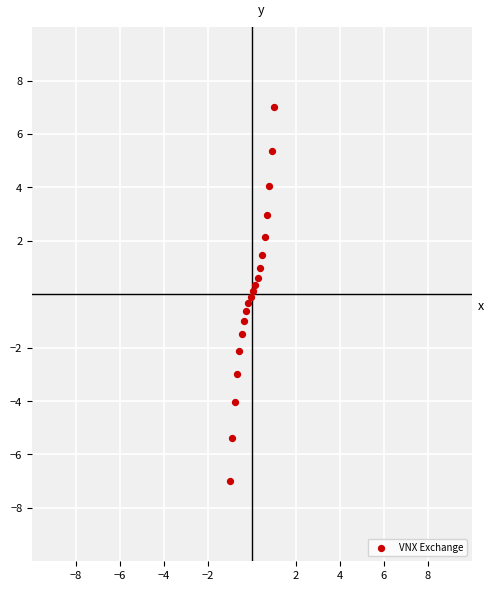

What is the range of Y values (max minus min)?

14.0